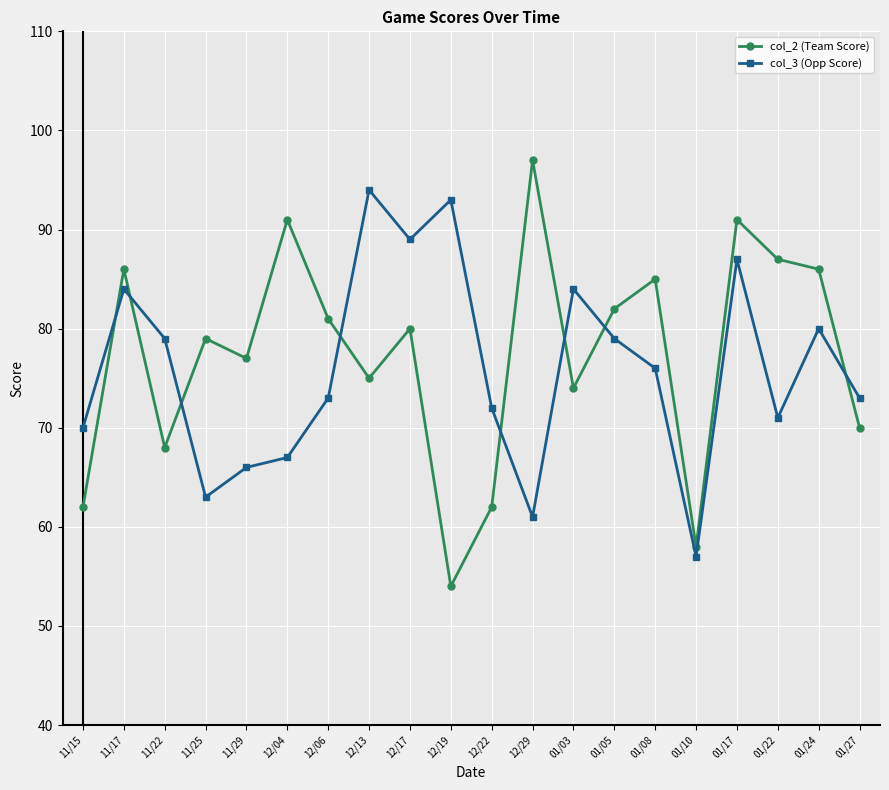

True or false: col_2 (Team Score) has more than 2 points higher than both neighbors.

True